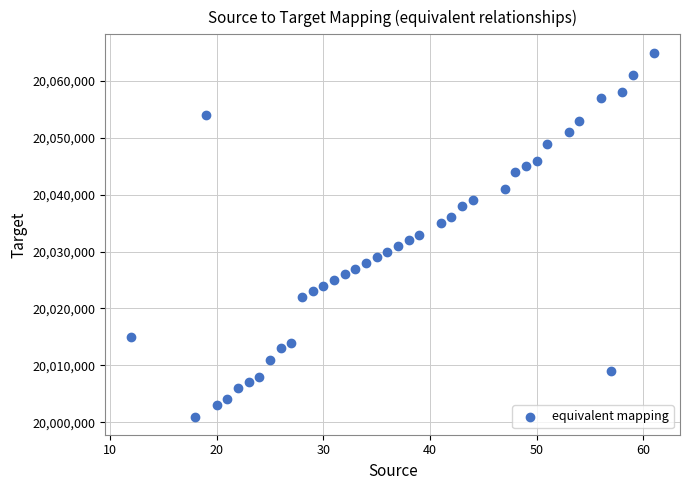

What is the range of X values (max minus min)?

49